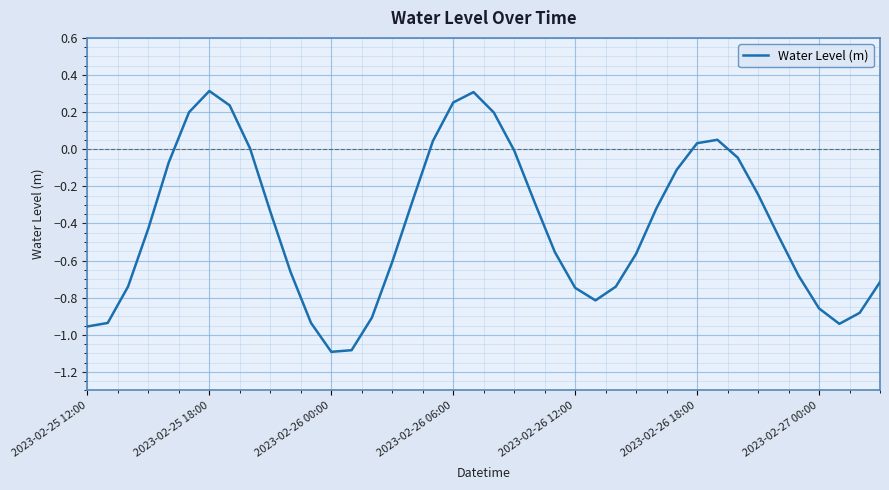

What is the difference between the maximum and minimum values?

1.4